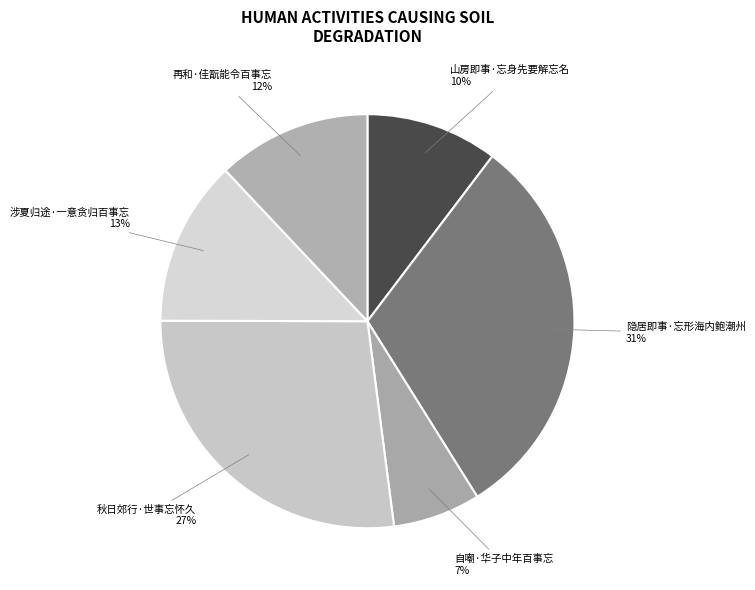

What percentage is the 山房即事·忘身先要解忘名 slice, to the nearest percent?

10%